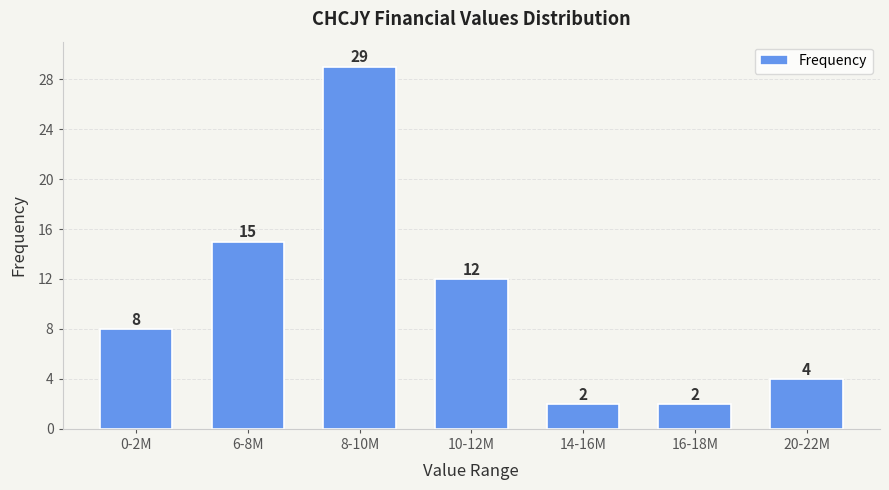

Reading right to left, transcribe all the data shown in this chart.

20-22M=4	16-18M=2	14-16M=2	10-12M=12	8-10M=29	6-8M=15	0-2M=8